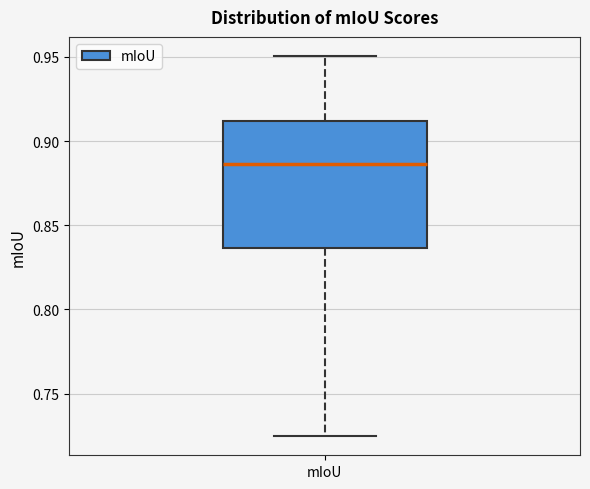

Where does the lower whisker of the box for mIoU end on the y-axis? The values are not printed on the chart, so give them approximately, as read against the axis.

0.725